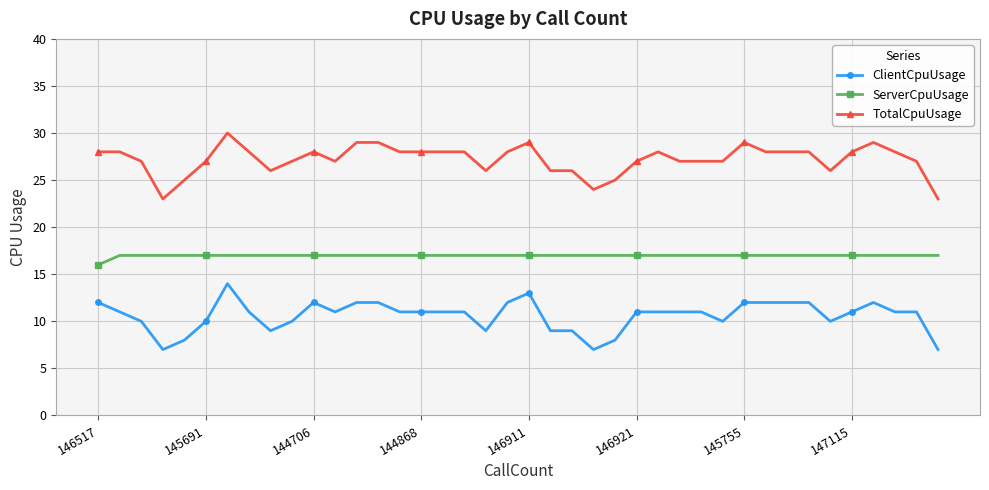

How many distinct data groups are displayed?

3